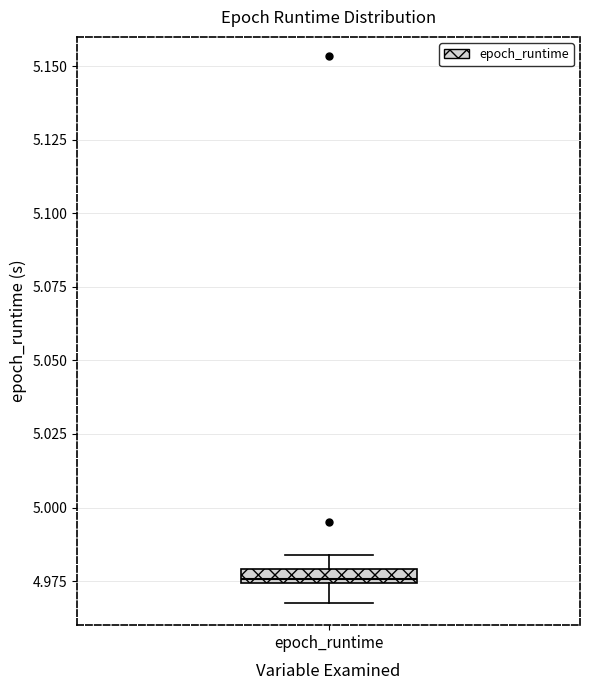

Where is the upper edge of the box for epoch_runtime on the y-axis? The values are not printed on the chart, so give them approximately, as read against the axis.

4.980